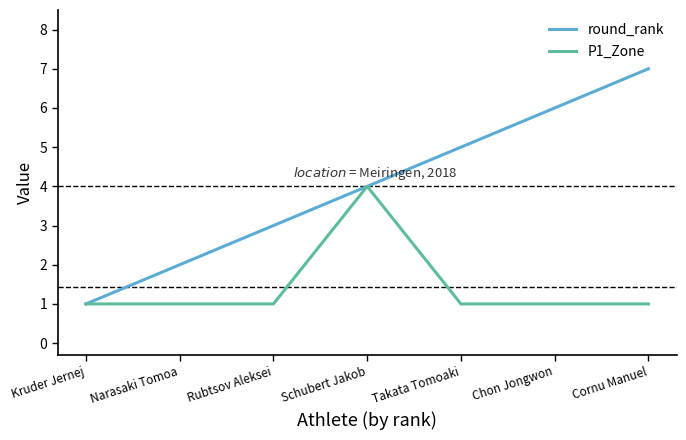

Which series changed the most between Kruder Jernej and Takata Tomoaki?

round_rank